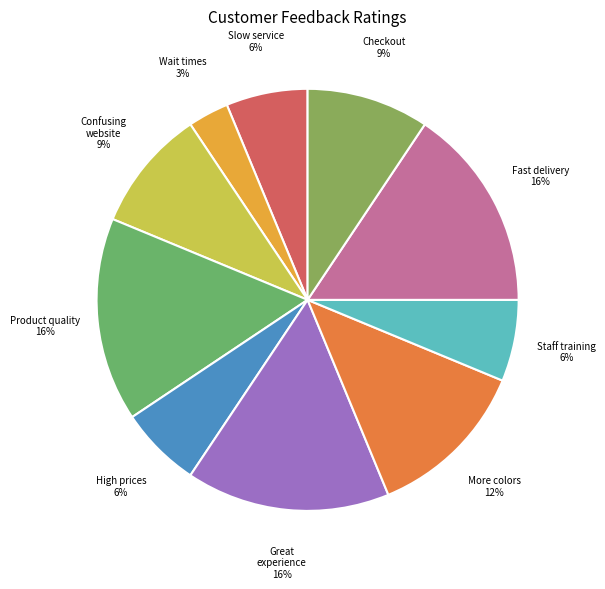

Count the number of slices in the pie.

10